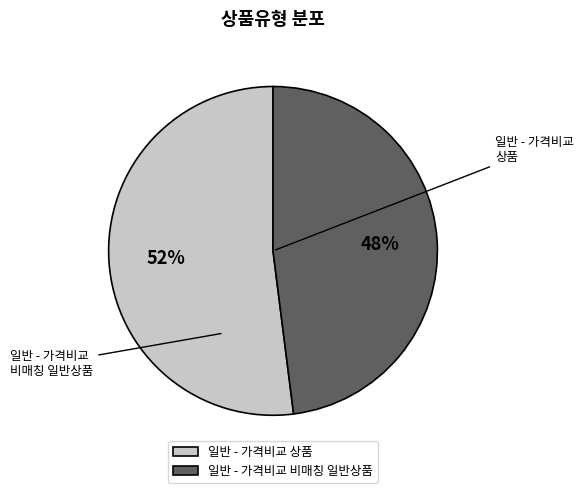

Which category has the biggest portion of the pie?

일반 - 가격비교 상품